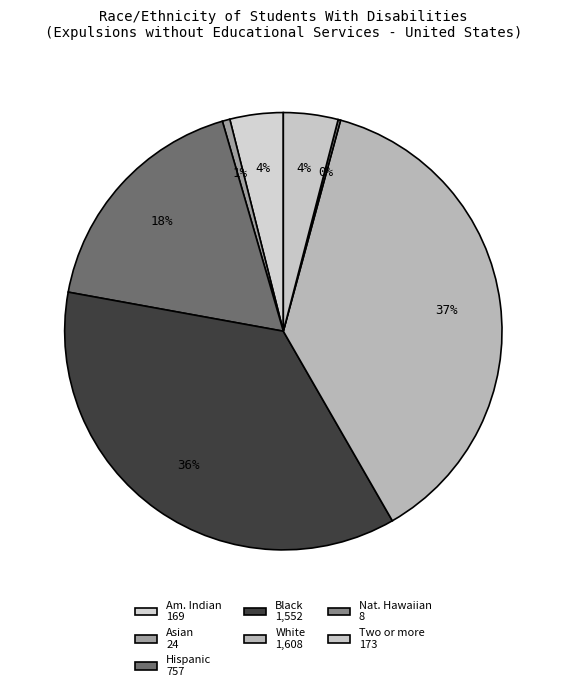

Rank the categories by value from highest to lowest.

White, Black or African American, Hispanic or Latino of any race, Two or more races, American Indian or Alaska Native, Asian, Native Hawaiian or Other Pacific Islander